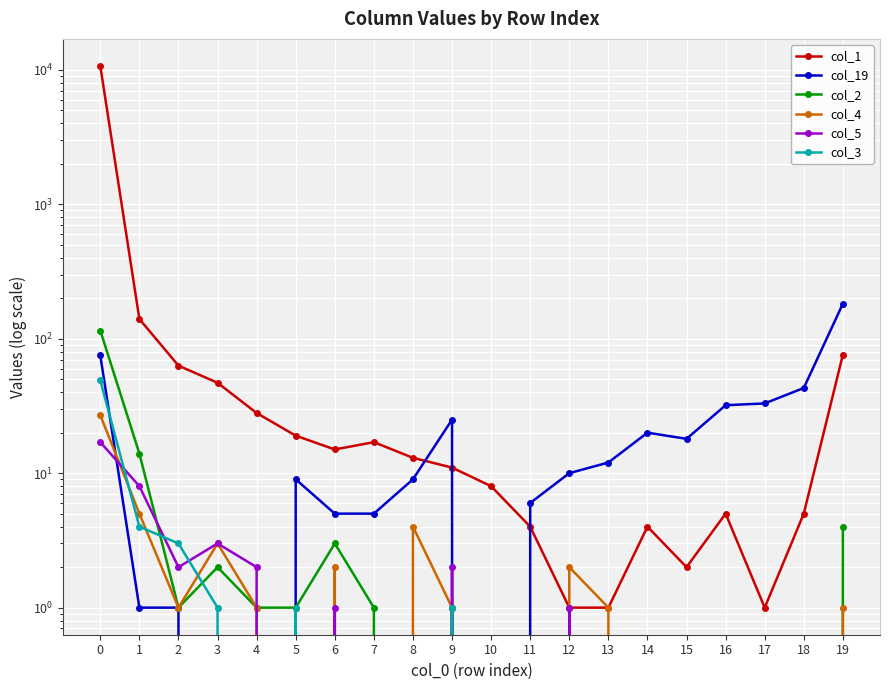

Does the chart display data point markers on the line(s)?

Yes